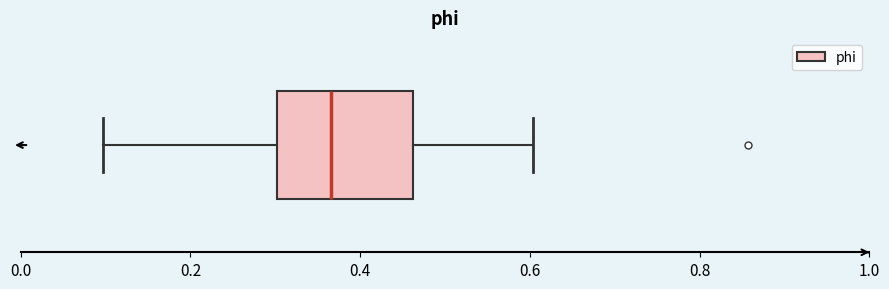

Read this box plot against the x-axis: the position of the median line, the range covered by the box, and the ends of both whiskers. The values are not printed on the chart, so give them approximately, as read against the axis.

median 0.36, box 0.30 to 0.46, whiskers 0.10 to 0.60